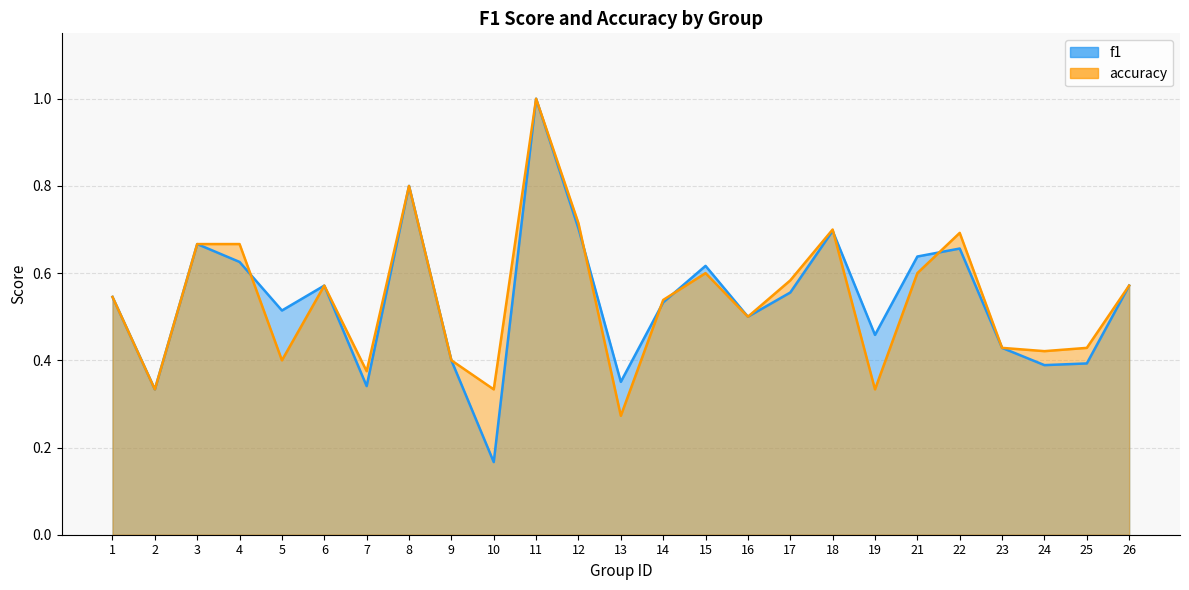

What is the difference between the second highest and minimum values in the accuracy series?

0.5